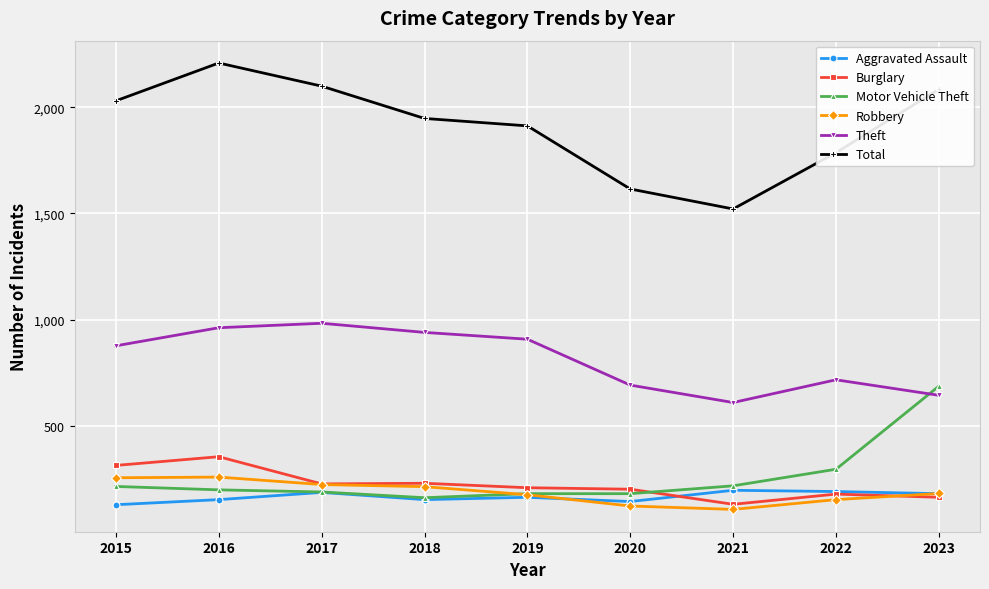

What is the total value across all series at 2021?

2784